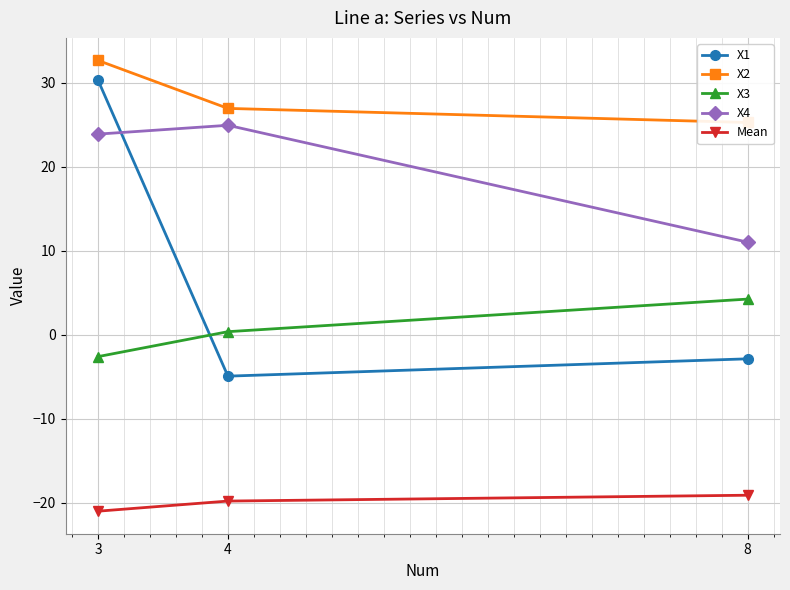

How many data points in X1 are less than -2?

2